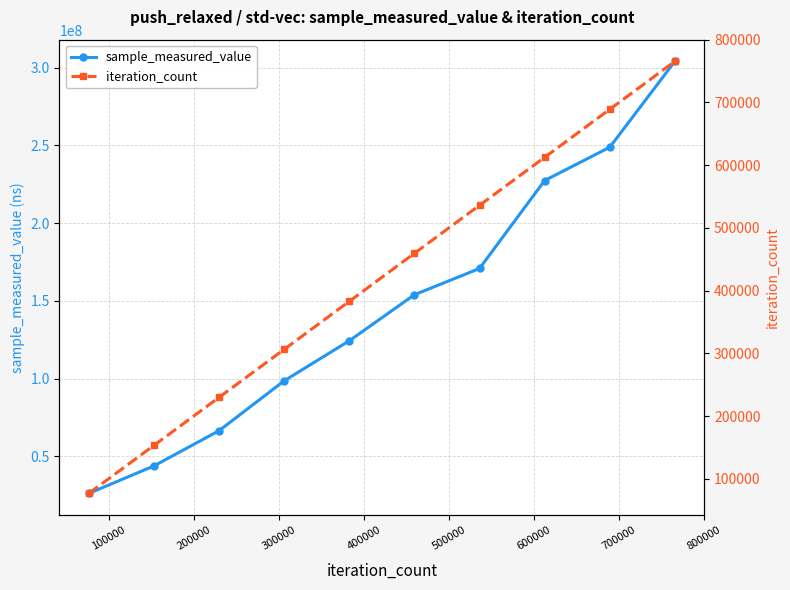

Reading left to right, extract all data points from this chart.

sample_measured_value: 26213807	43891115	66541698	98635048	124377490	153988129	170894283	227461586	248878512	304147914
iteration_count: 76571	153142	229713	306284	382855	459426	535997	612568	689139	765710